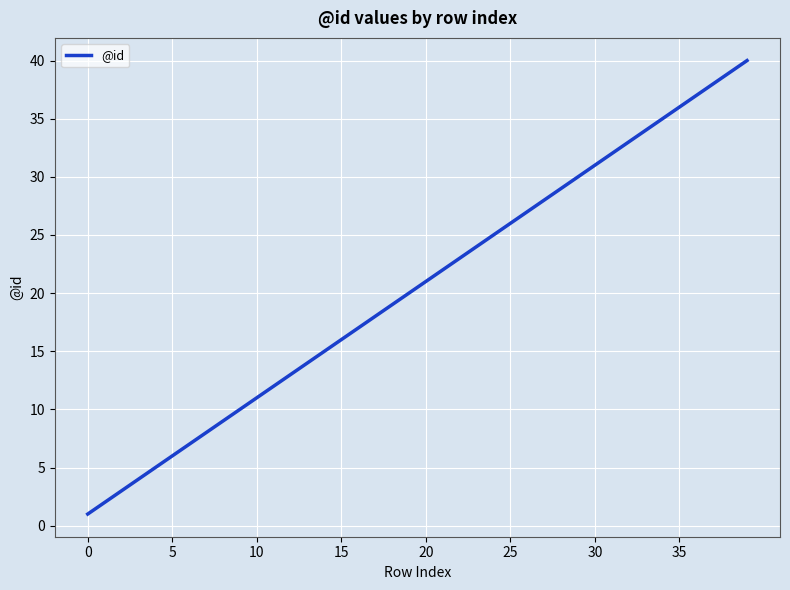

What is the maximum value shown in the chart?

40